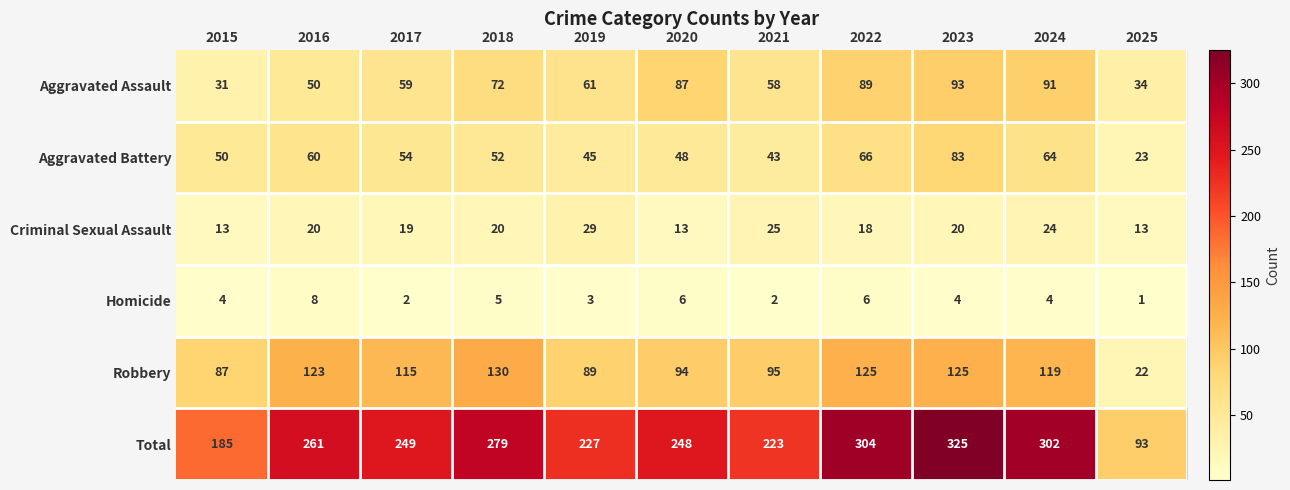

What is the total value across all series at 2022?

608